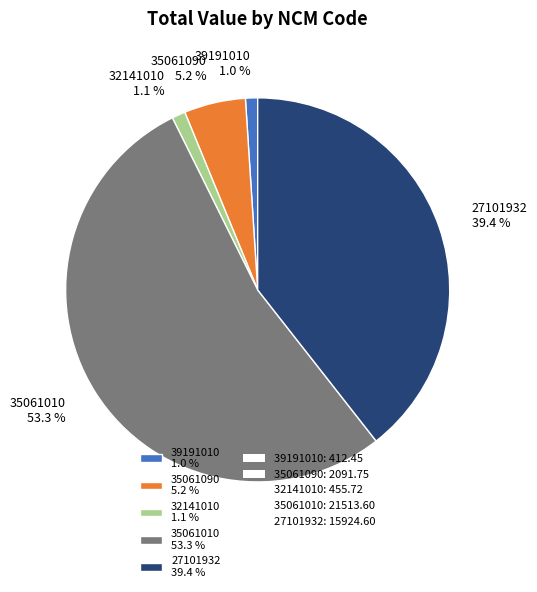

Which slice is the largest?

35061010 53.3 %